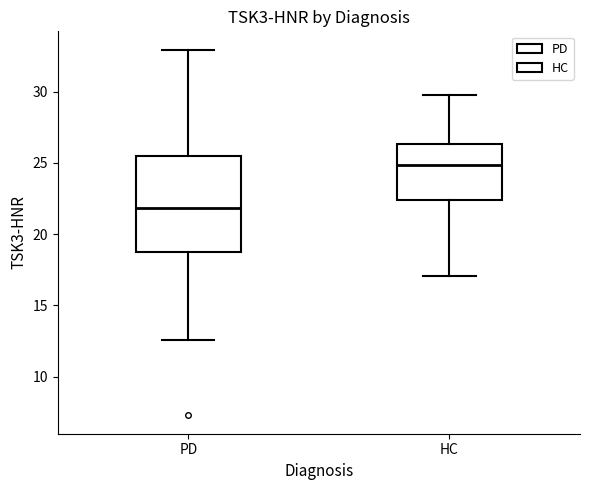

Which box is the tallest, from its lower edge to its upper edge?

PD